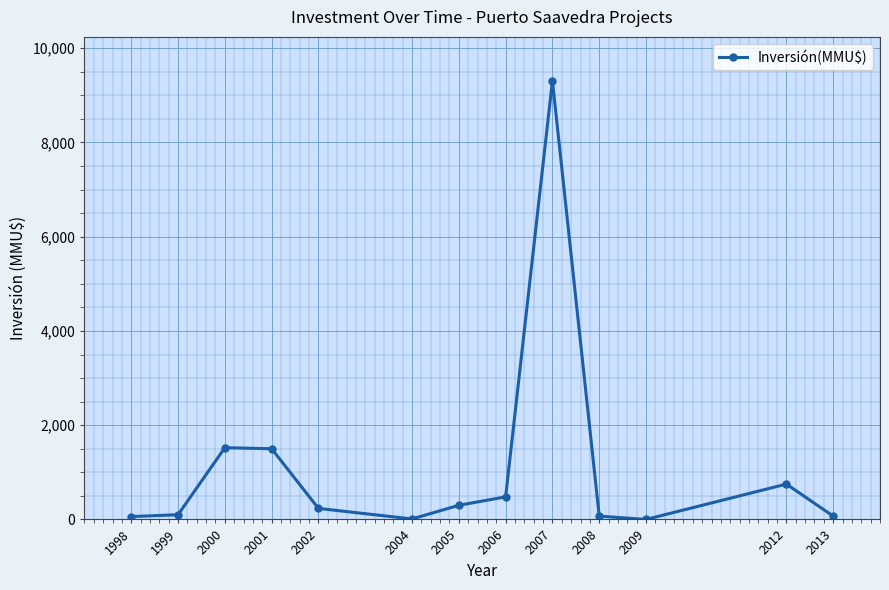

How many data points does each series have?

13